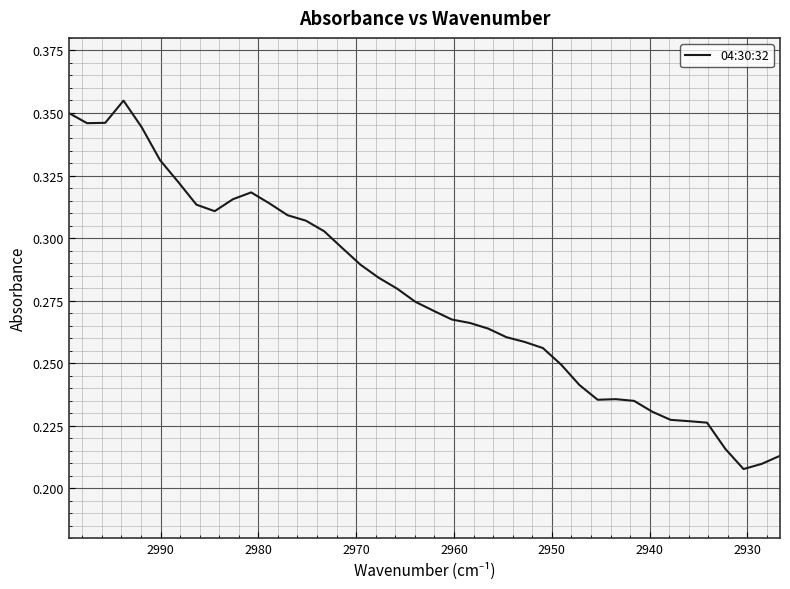

What is the difference between the second highest and minimum values?

0.1